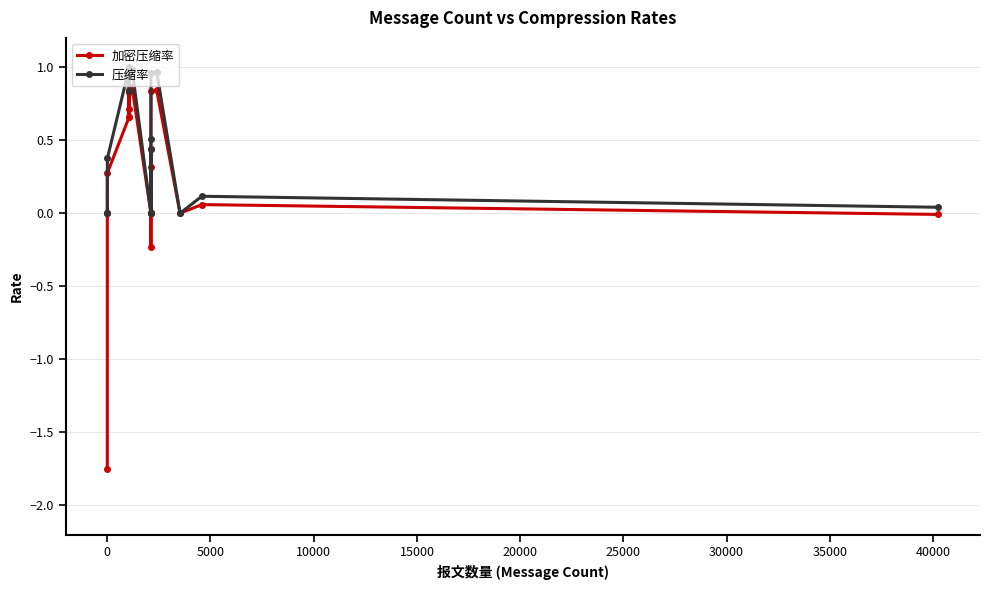

Reading right to left, transcribe all the data shown in this chart.

加密压缩率: -0.0	0.1	0.0	0.8	0.8	0.4	0.0	-0.2	0.3	0.0	0.9	0.8	0.7	0.8	0.7	0.8	0.7	0.3	0.0	-1.8
压缩率: 0.0	0.1	0.0	1.0	1.0	0.5	0.0	0.0	0.4	0.0	1.0	1.0	1.0	1.0	0.8	1.0	1.0	0.4	0.0	0.0